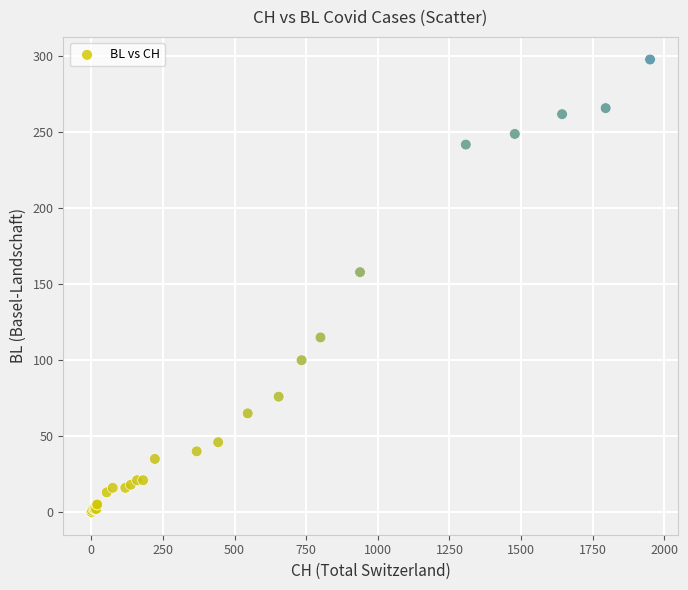

What Y value in the scatter plot is closest to 149?

158